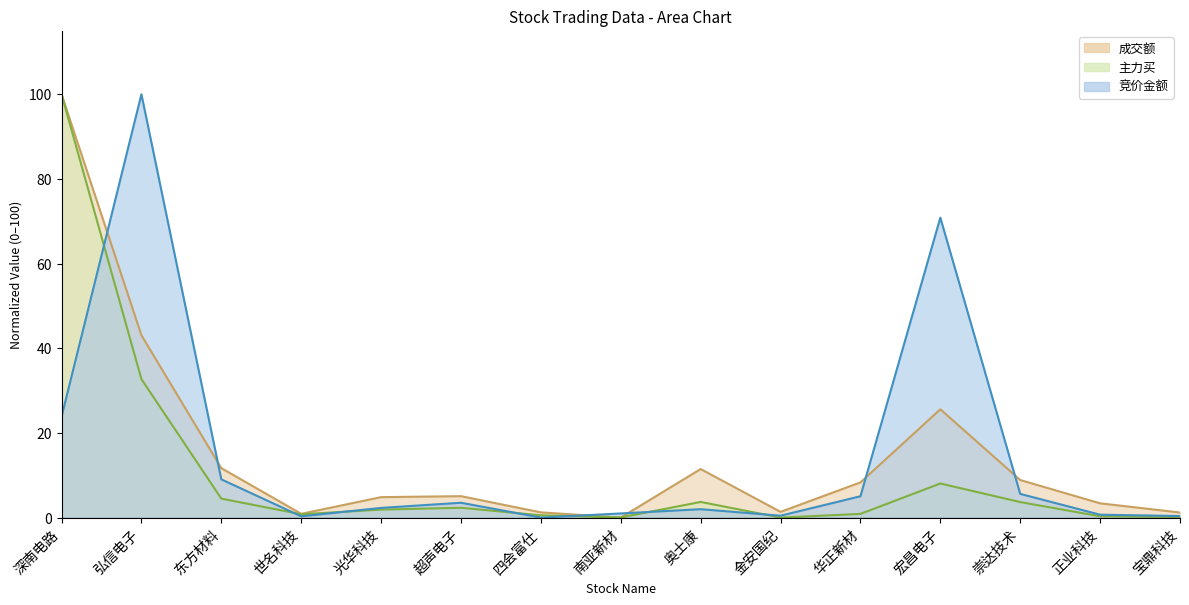

What is the value of the 竞价金额 point at the 14th from the left?

0.7